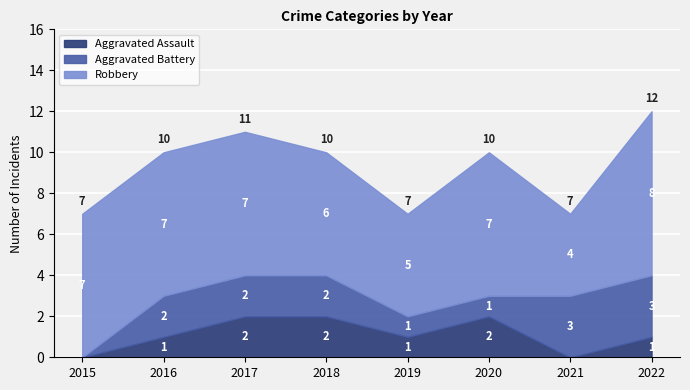

True or false: Aggravated Battery has more than 2 interior local peaks.

False